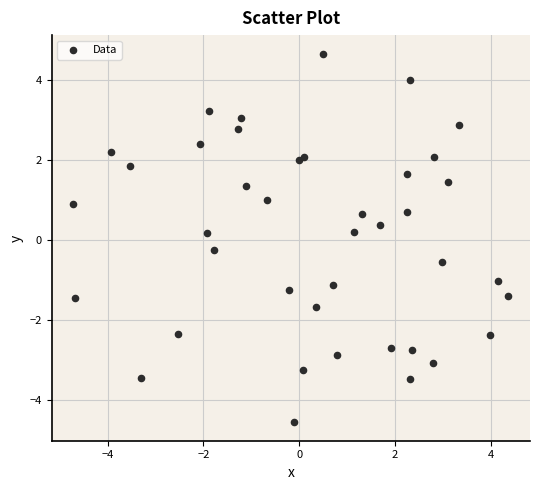

What is the range of Y values (max minus min)?

9.2